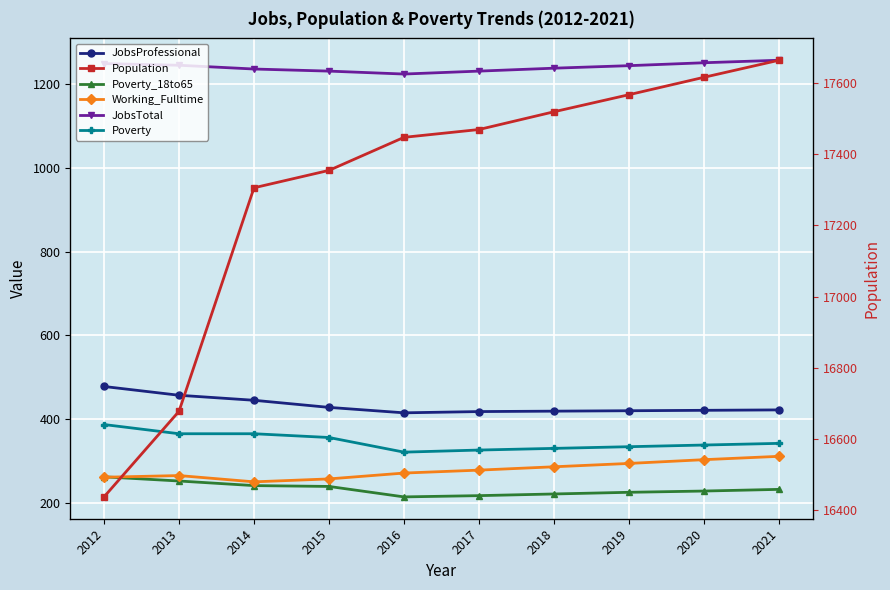

Which has a higher value, 2015 or 2021?

2015